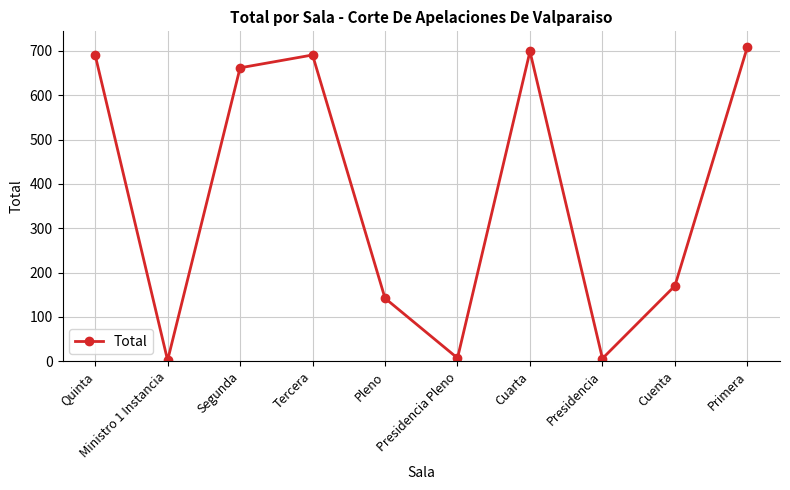

What is the label of the 1st point from the right?

Primera